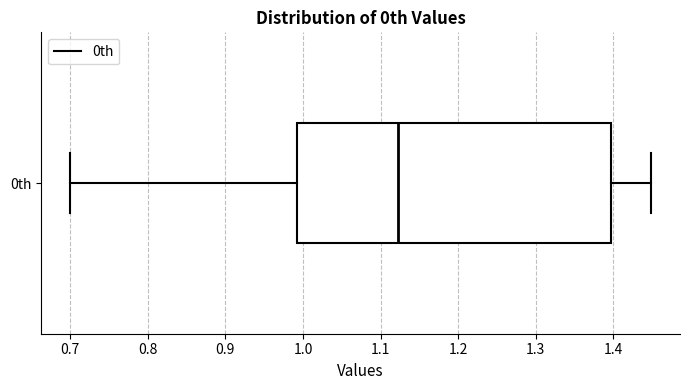

Read this box plot against the x-axis: the position of the median line, the range covered by the box, and the ends of both whiskers. The values are not printed on the chart, so give them approximately, as read against the axis.

median 1.12, box 0.99 to 1.40, whiskers 0.70 to 1.45